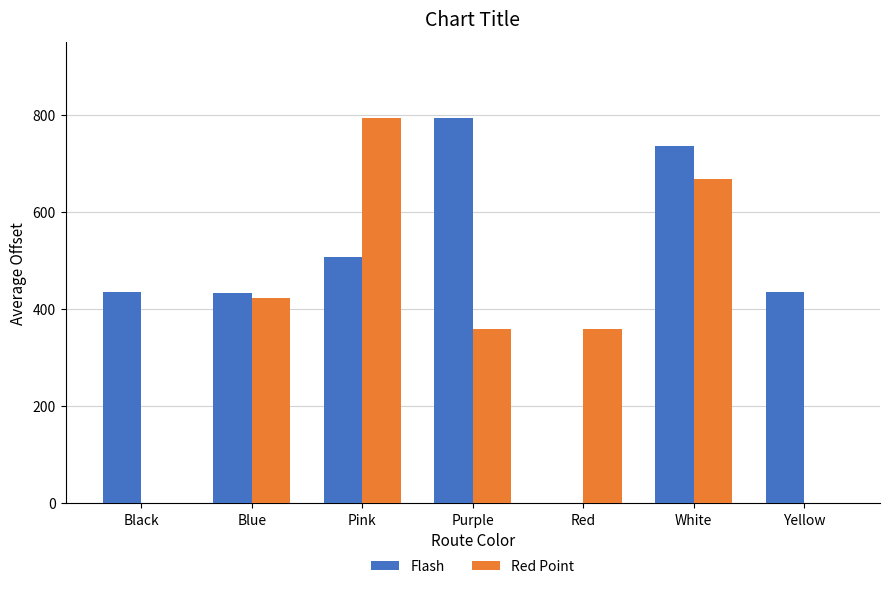

What is the total value across all series at Pink?

1299.5